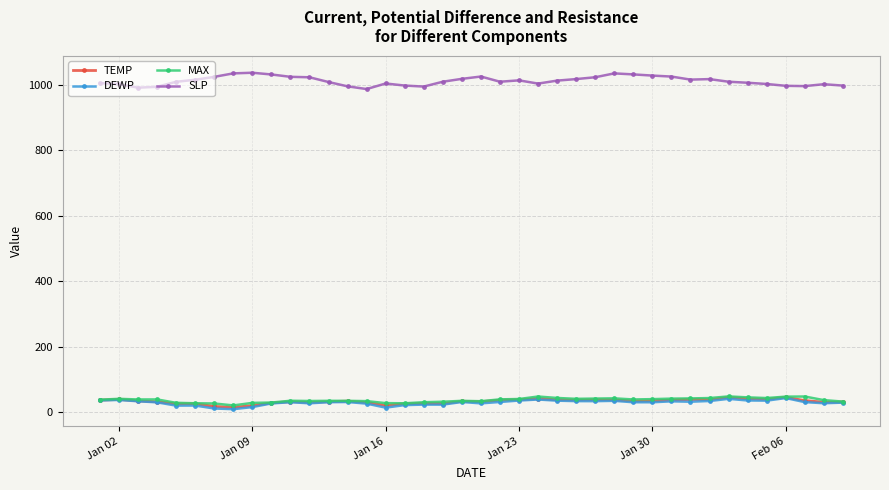

True or false: SLP and TEMP intersect in this chart.

False